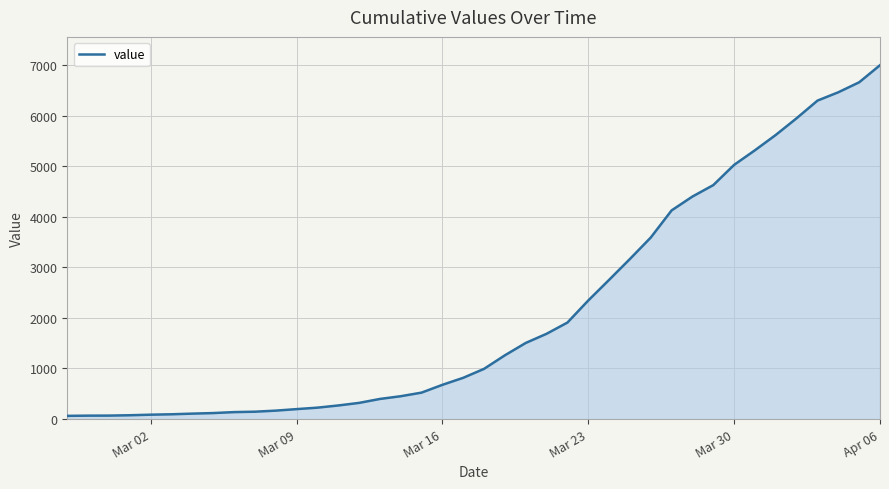

What is the greatest value displayed?

6995